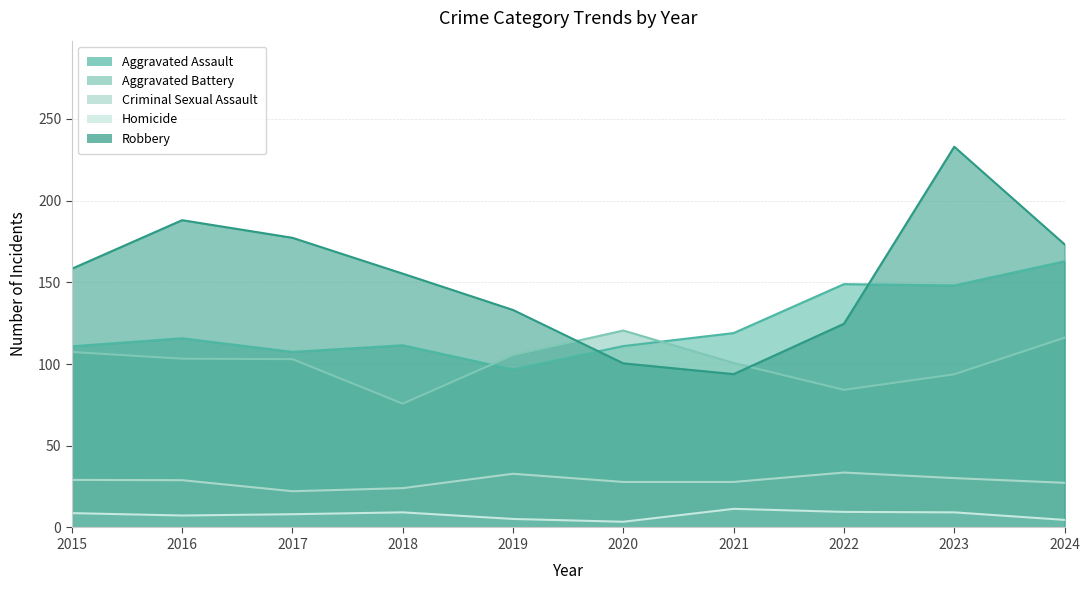

How many data points in Criminal Sexual Assault are less than 28?

5